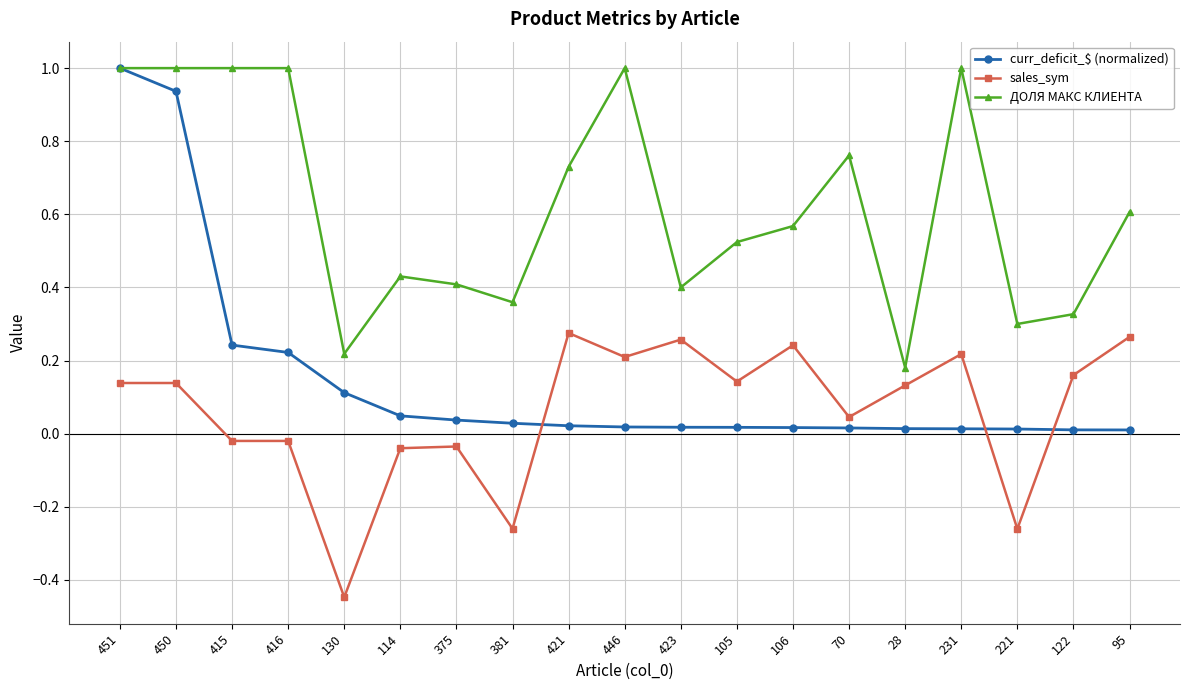

Is it true that ДОЛЯ МАКС КЛИЕНТА equals 1.0 at 451?

True